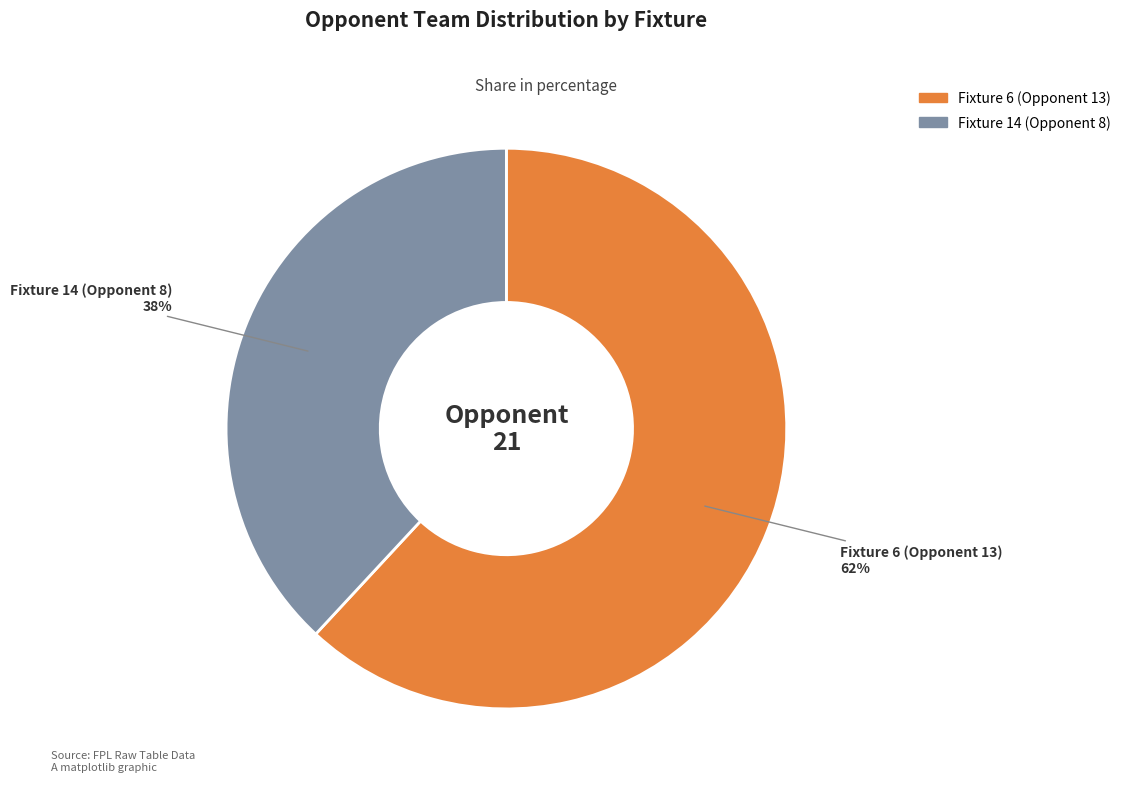

Which has a higher value, Fixture 14 (Opponent 8) or Fixture 6 (Opponent 13)?

Fixture 6 (Opponent 13)